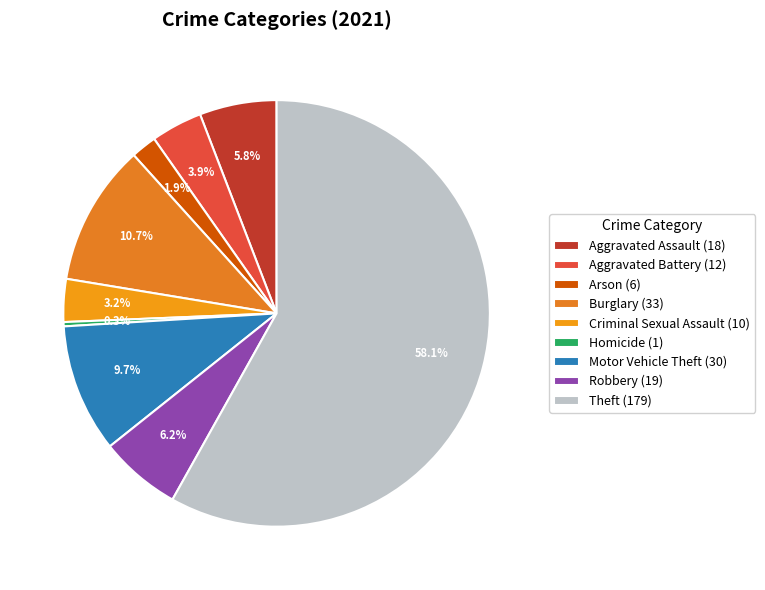

Is it true that Aggravated Battery is 4% of the pie?

True